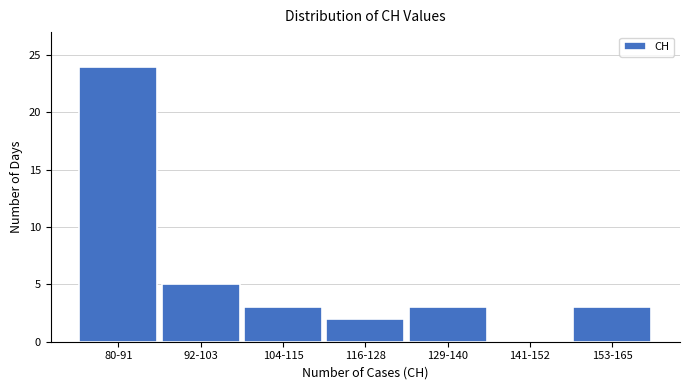

Reading left to right, extract all data points from this chart.

80-91=24	92-103=5	104-115=3	116-128=2	129-140=3	141-152=0	153-165=3